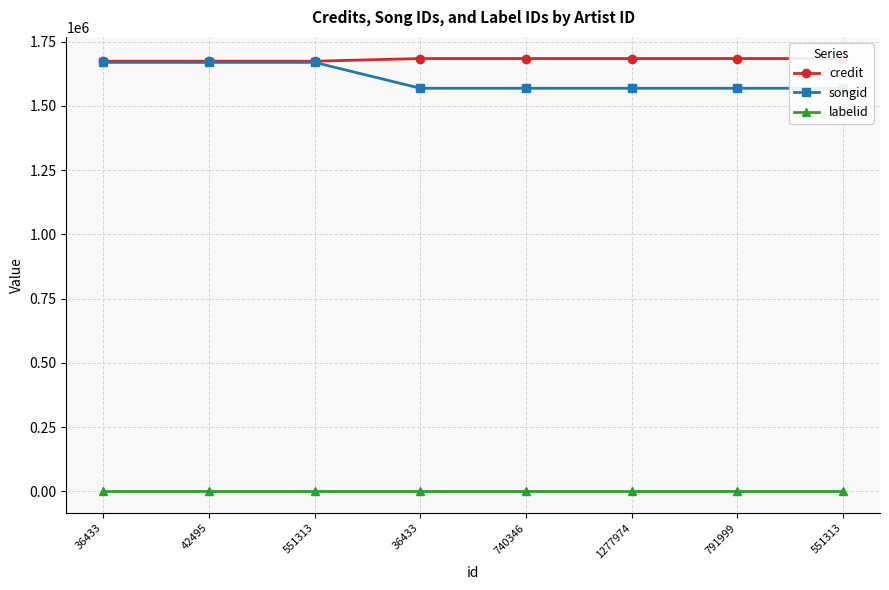

True or false: labelid has more than 2 interior local peaks.

False